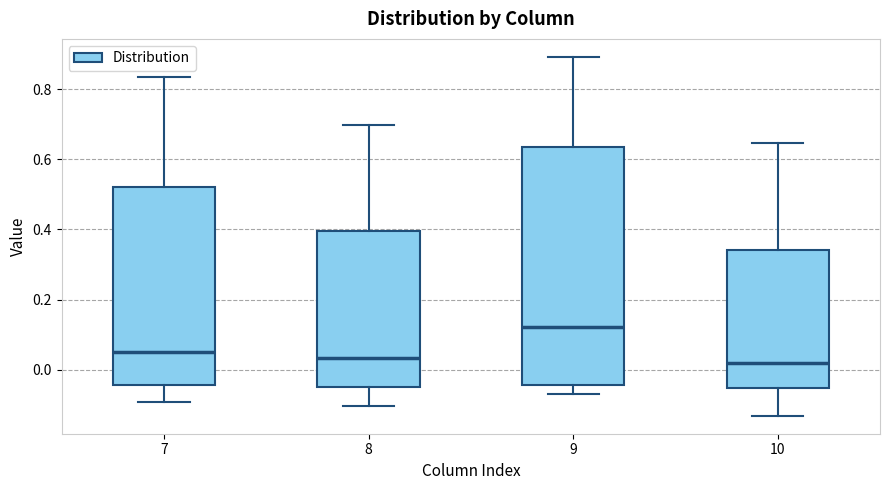

Comparing the boxes themselves (not the whiskers), which one is the tallest?

9